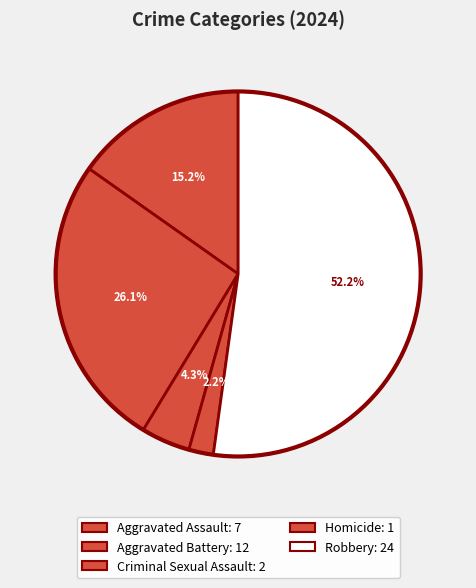

What percentage is the Criminal Sexual Assault slice, to the nearest percent?

4%